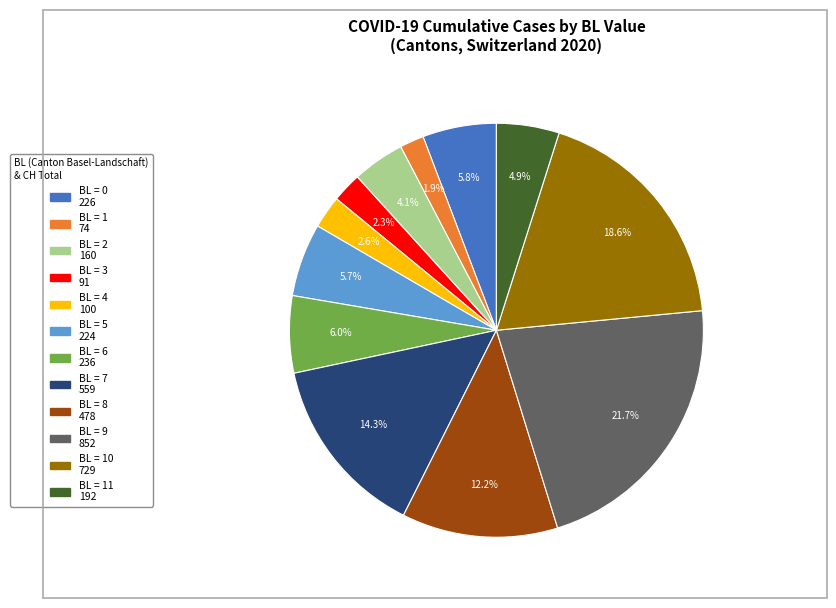

Count the number of slices in the pie.

12